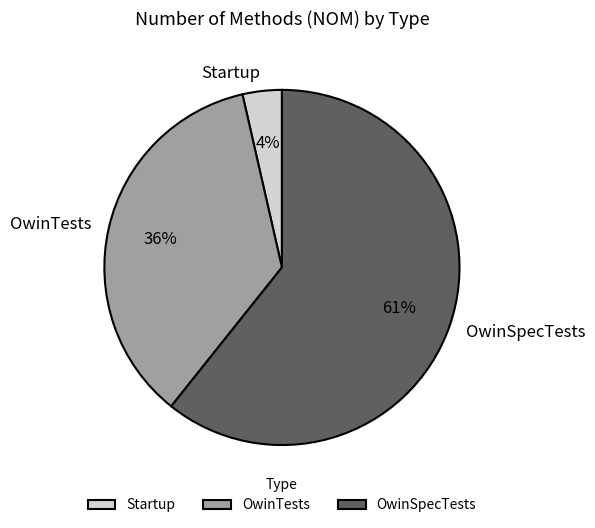

To the nearest percent, what is the difference between the OwinTests and OwinSpecTests slice percentages?

25%